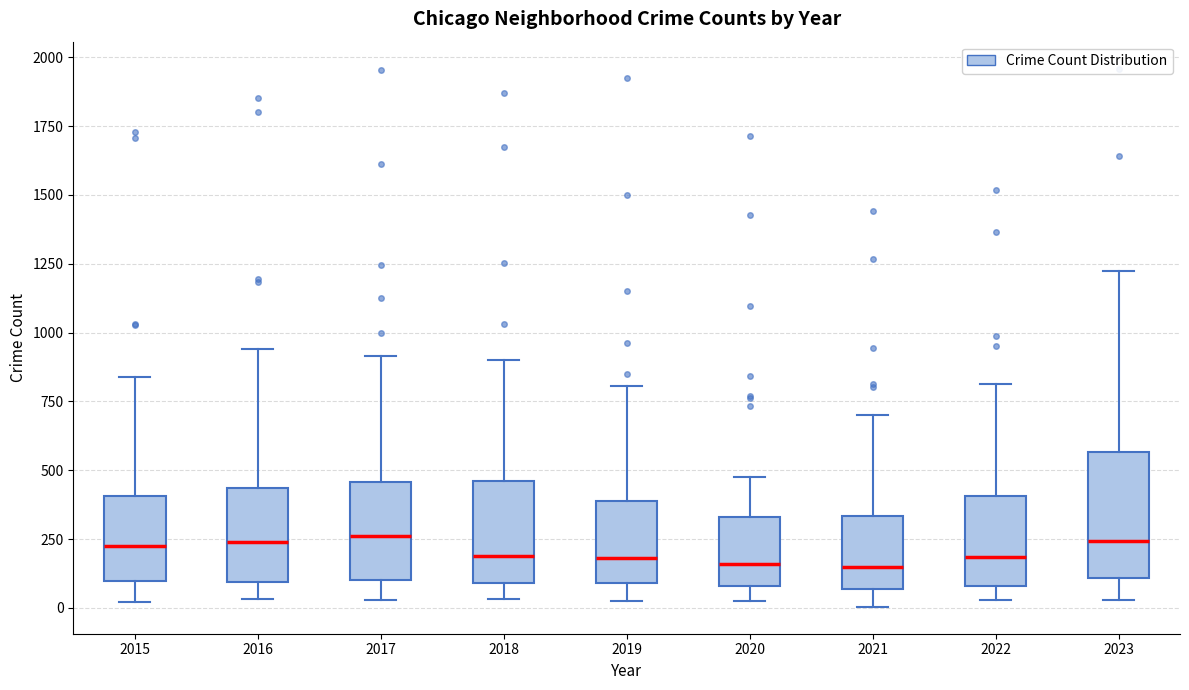

Reading left to right, read every box against the y-axis: the position of its median line, the range the box covers, and the ends of its whiskers. The values are not printed on the chart, so give them approximately, as read against the axis.

2015: median 200, box 100 to 400, whiskers 0 to 850
2016: median 250, box 100 to 450, whiskers 50 to 950
2017: median 250, box 100 to 450, whiskers 50 to 900
2018: median 200, box 100 to 450, whiskers 50 to 900
2019: median 200, box 100 to 400, whiskers 0 to 800
2020: median 150, box 100 to 350, whiskers 50 to 500
2021: median 150, box 50 to 350, whiskers 0 to 700
2022: median 200, box 100 to 400, whiskers 50 to 800
2023: median 250, box 100 to 550, whiskers 50 to 1200